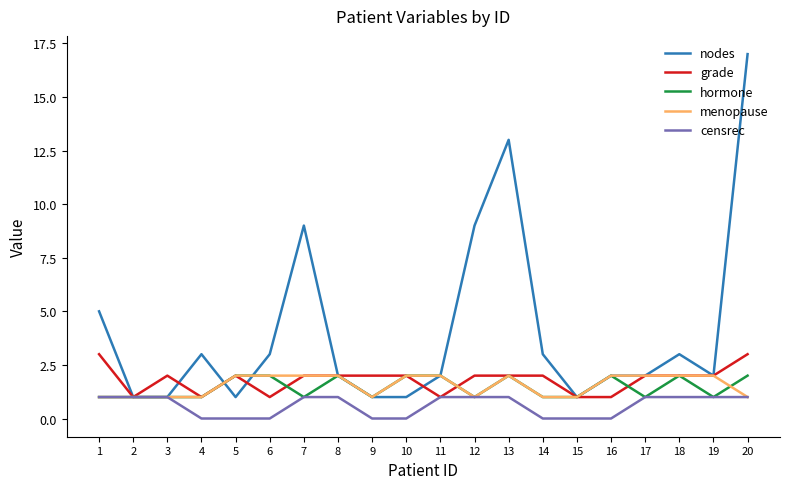

Does the chart have visible grid lines?

No